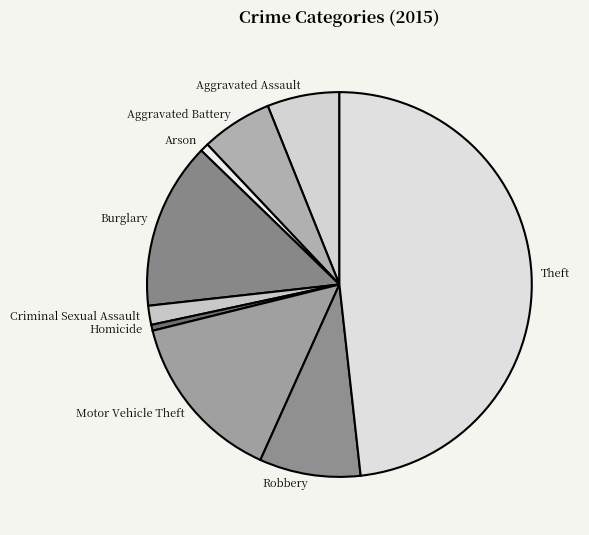

Do Homicide and Motor Vehicle Theft together represent more than half of the pie?

No